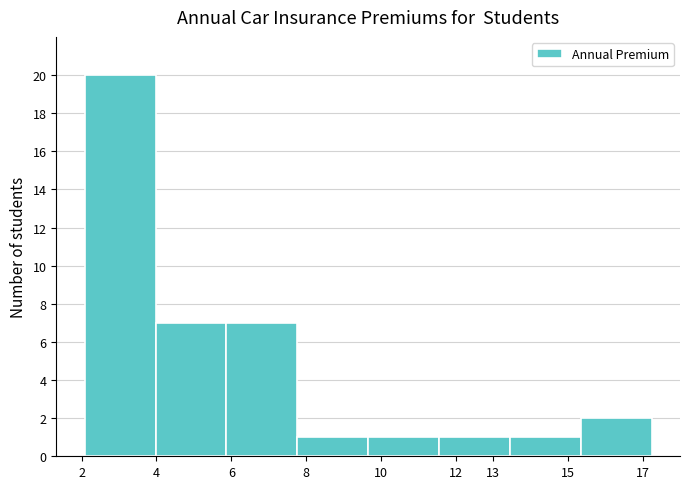

Reading left to right, list every bar in this chart as the range it spans on the x-axis followed by its height. Neither the bar edges nor the heights are printed on the chart, so give them approximately, as read against the axes.

2.1 to 4.0: 20
4.0 to 5.9: 7
5.9 to 7.8: 7
7.8 to 9.7: 1
9.7 to 11.5: 1
11.5 to 13.4: 1
13.4 to 15.3: 1
15.3 to 17.2: 2